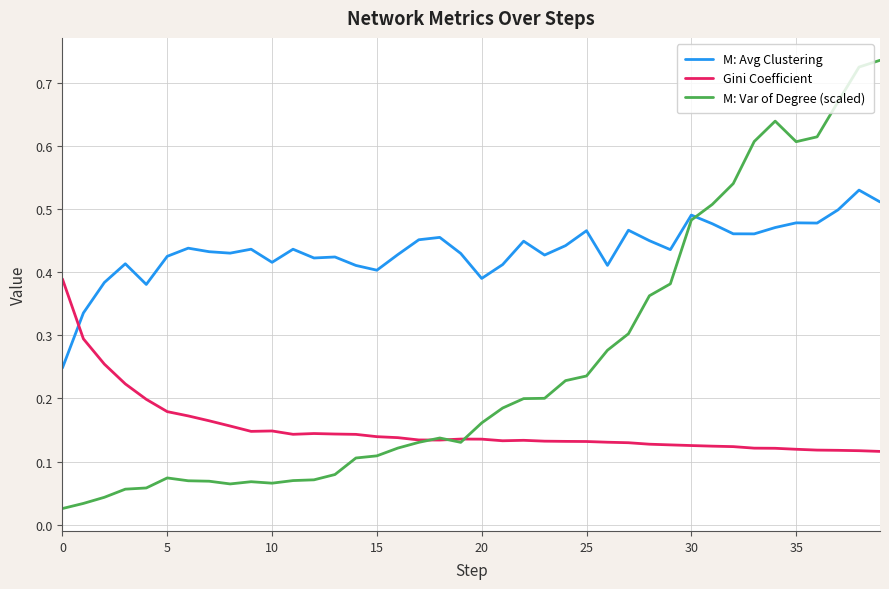

How many intersections are there between Gini Coefficient and M: Avg Clustering?

1